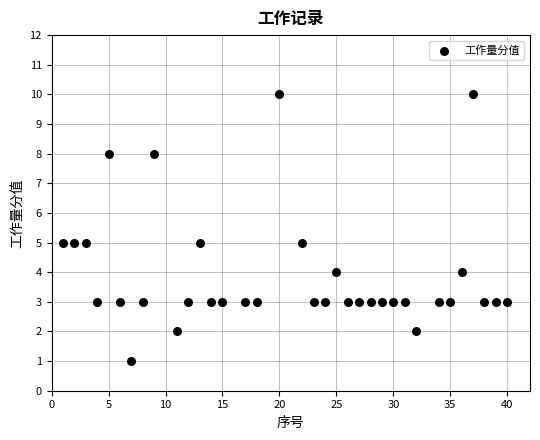

What is the range of Y values (max minus min)?

9